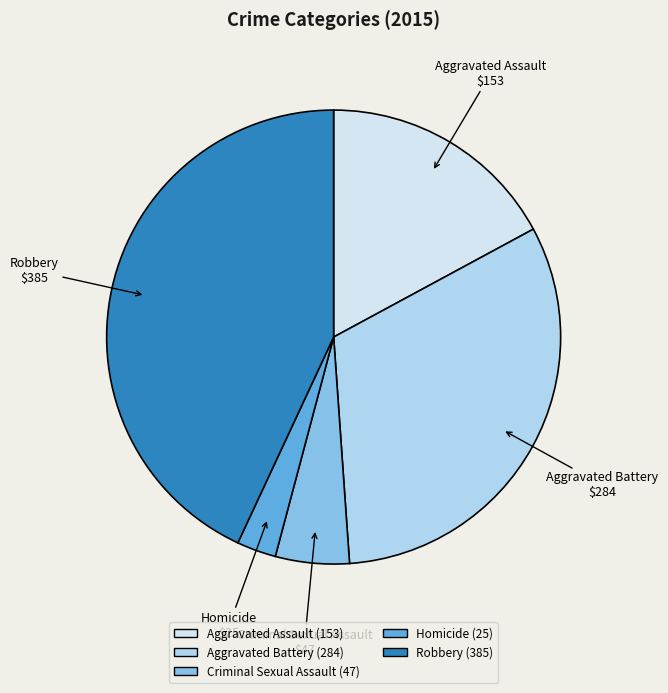

How many segments does this pie chart have?

5